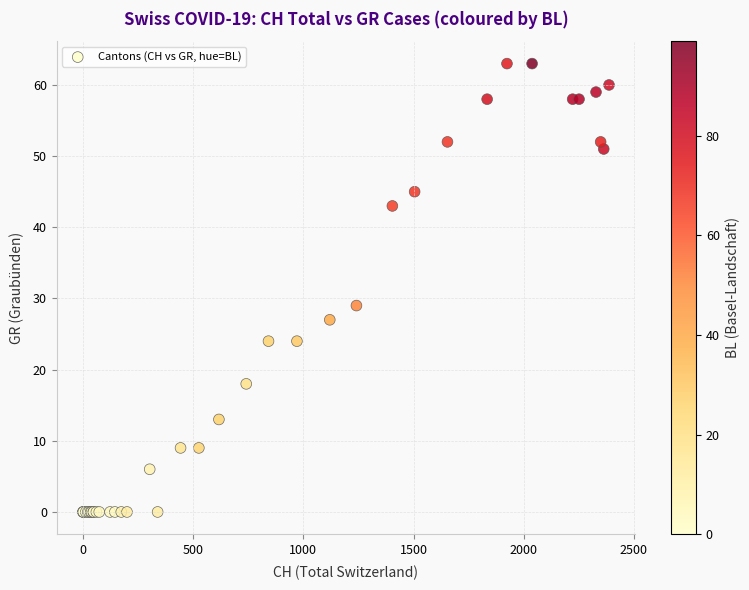

What Y value in the scatter plot is closest to 31?

29